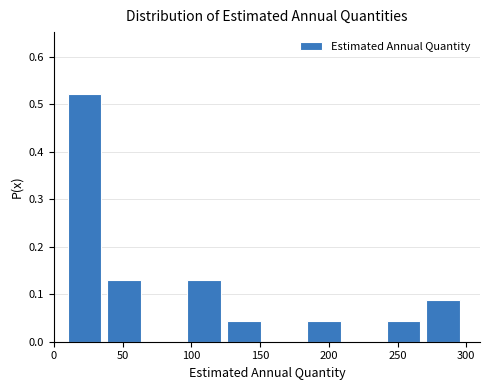

Which range on the x-axis has the tallest bar?

10 to 39